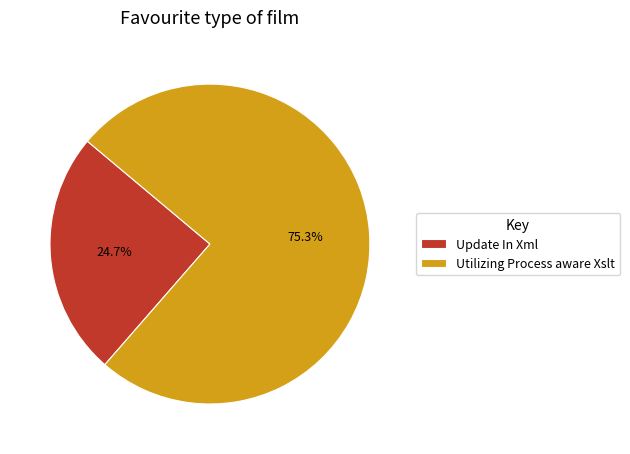

Combined, what portion of the pie is Utilizing Process aware Xslt and Update In Xml?

100.0%